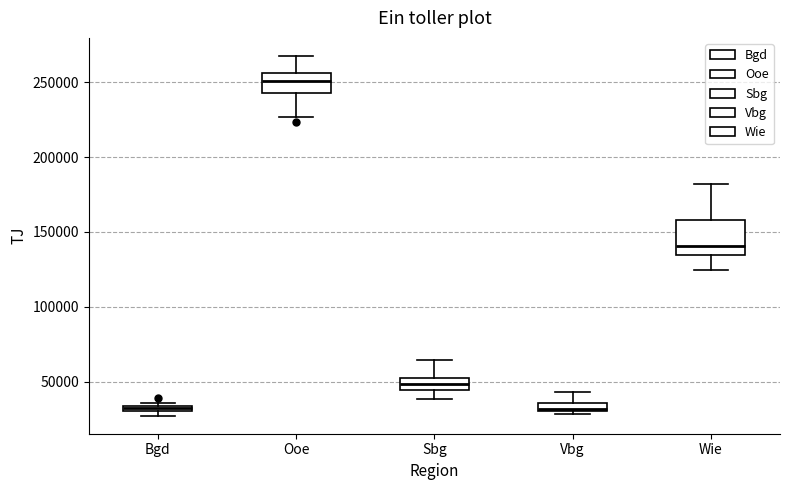

Where does the median line of the box for Wie sit on the y-axis? The values are not printed on the chart, so give them approximately, as read against the axis.

140000